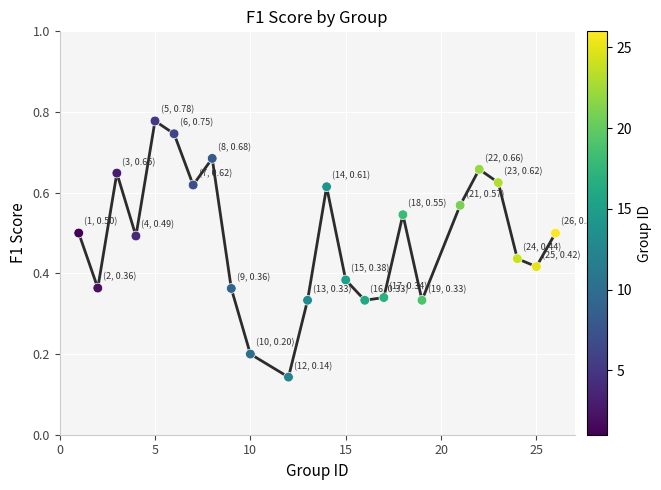

What is the range of X values (max minus min)?

25.0